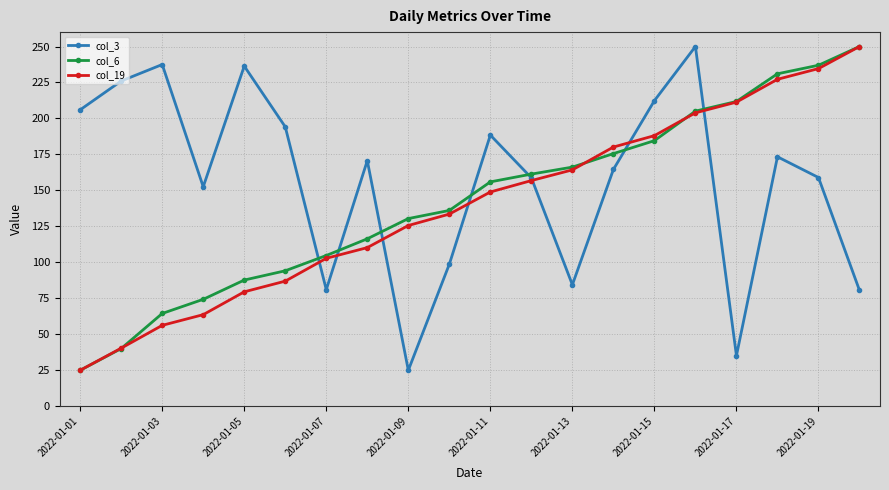

Which series ends up on top after the final intersection of col_6 and col_3?

col_6